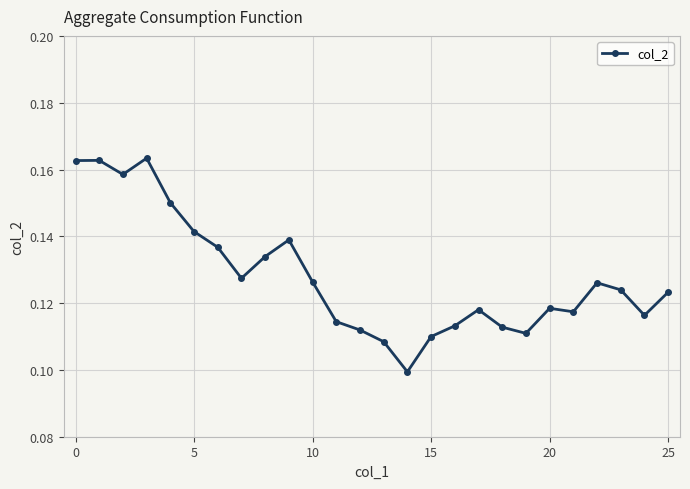

How many interior local valleys (lower than both neighbors) does the data have?

6